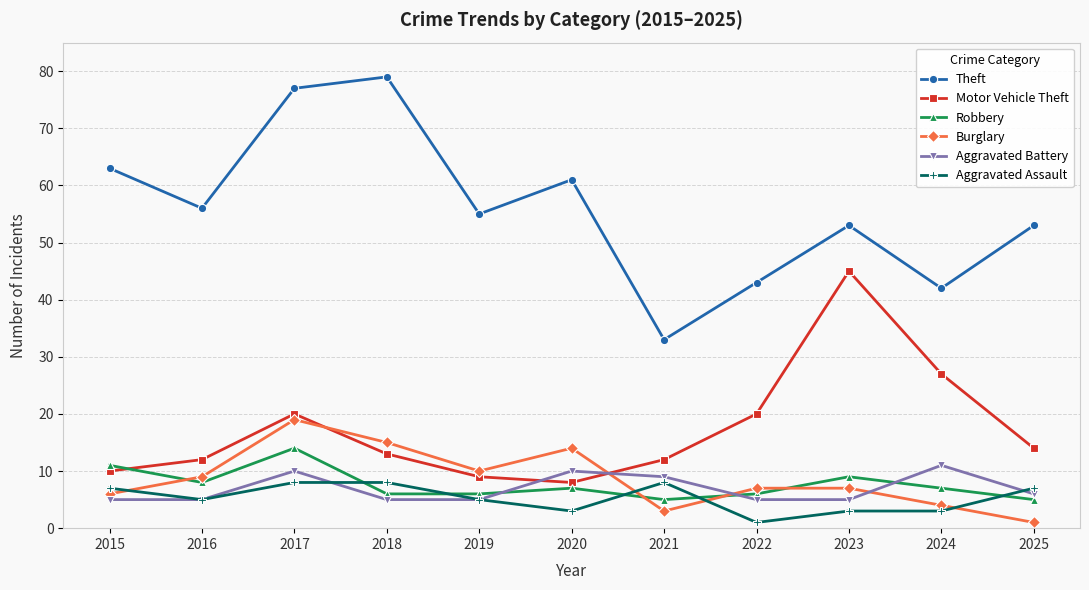

What is the smallest value displayed?

1